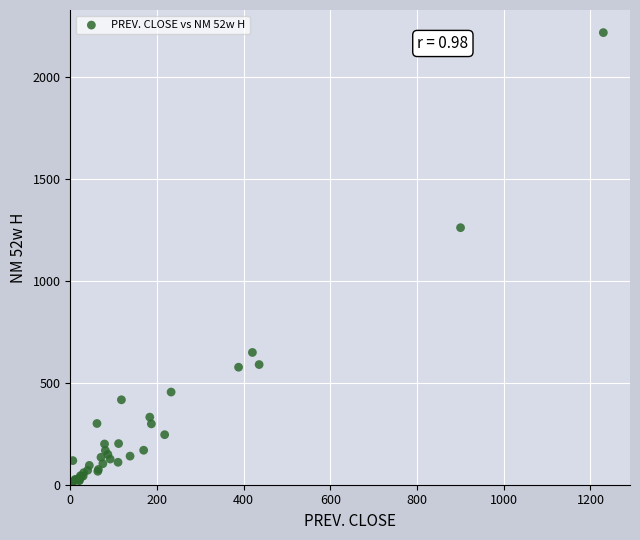

What Y value in the scatter plot is closest to 1110?

1262.2